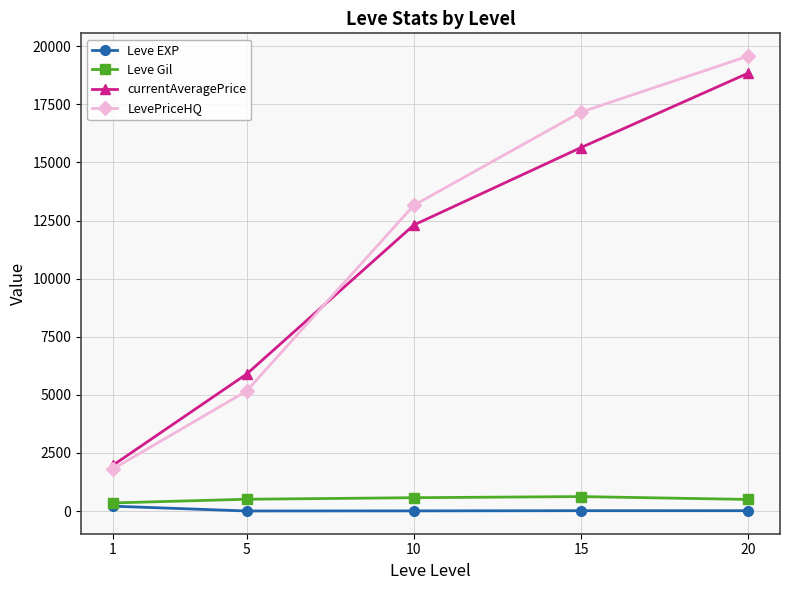

Rank the categories by currentAveragePrice value from highest to lowest.

20, 15, 10, 5, 1